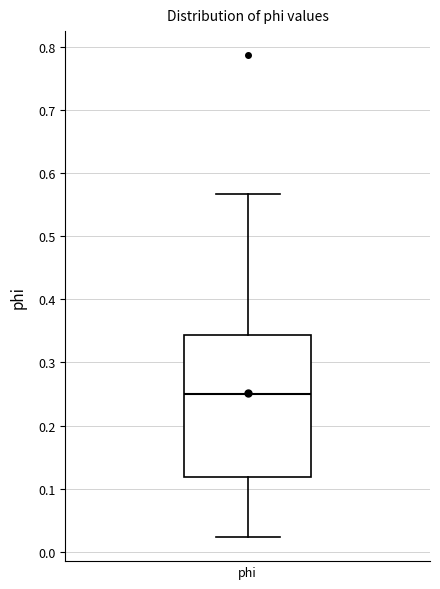

Transcribe this box plot: give where the median line is, the range the box spans, and where the two whiskers end, as read against the y-axis. The values are not printed on the chart, so give them approximately, as read against the axis.

median 0.25, box 0.12 to 0.34, whiskers 0.02 to 0.57